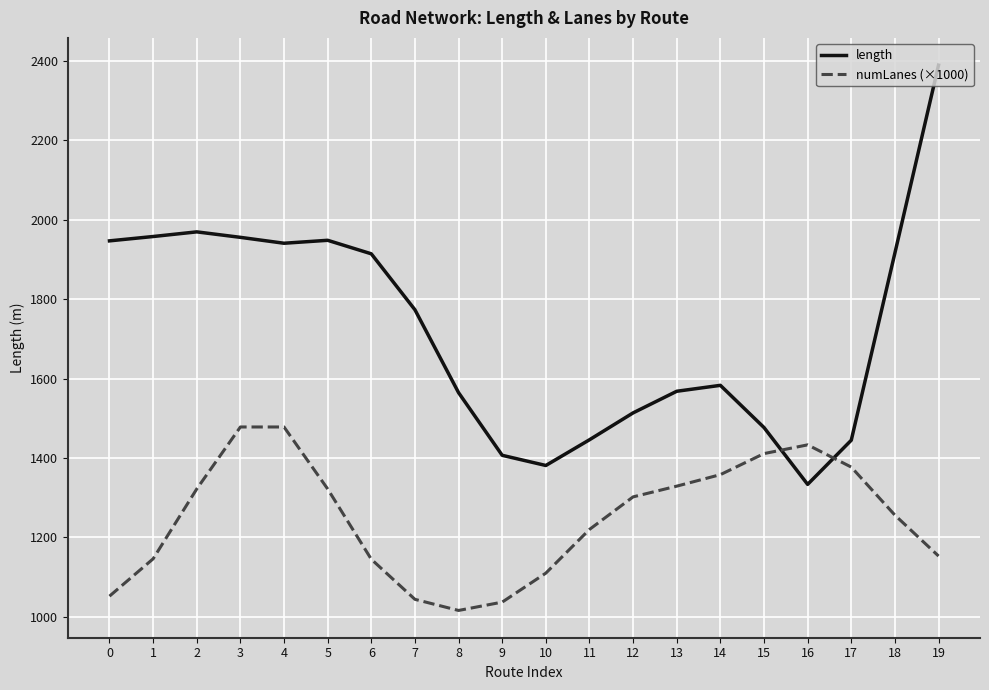

True or false: length and numLanes (×1000) cross at least once.

True